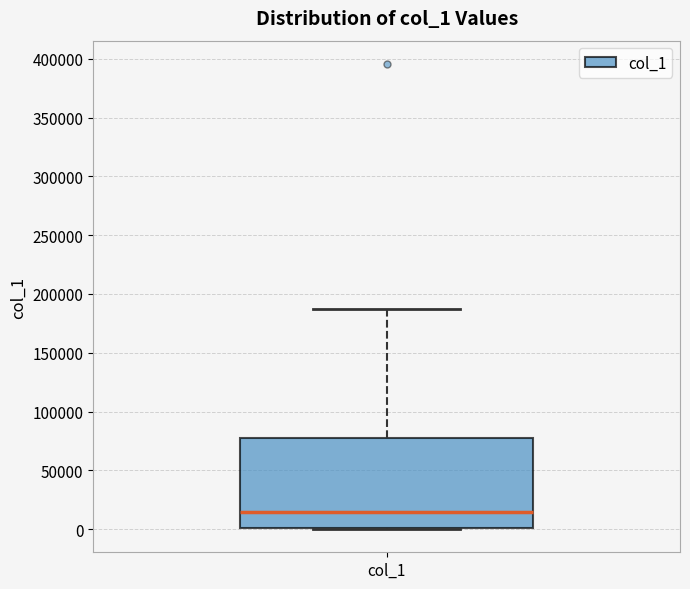

Read this box plot against the y-axis: the position of the median line, the range covered by the box, and the ends of both whiskers. The values are not printed on the chart, so give them approximately, as read against the axis.

median 15000, box 0 to 80000, whiskers 0 to 185000